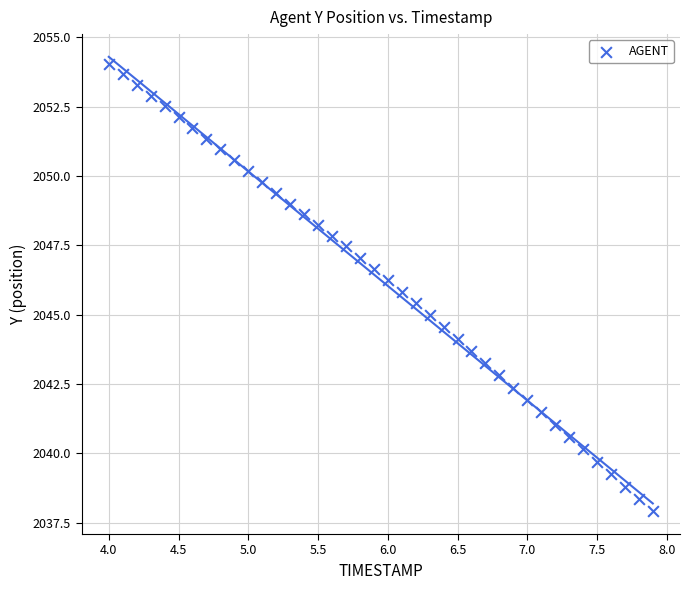

What is the range of Y values (max minus min)?

16.1